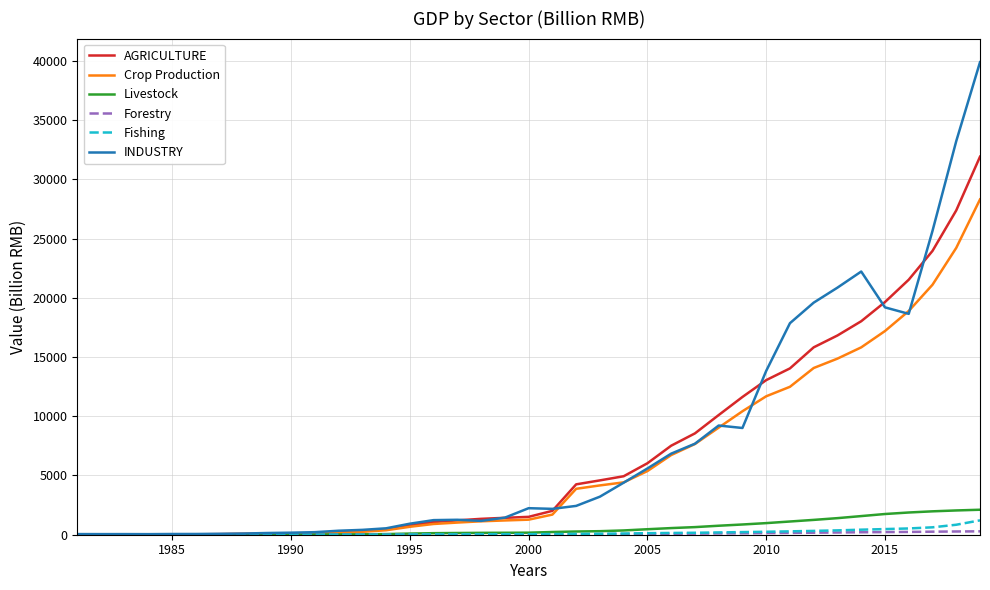

Which series has the widest spread of values?

INDUSTRY